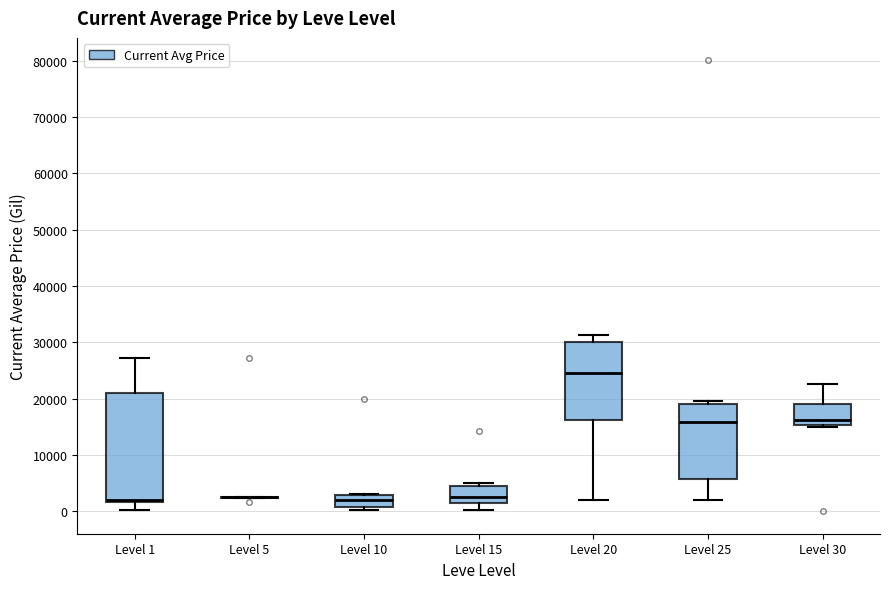

Which box is the tallest, from its lower edge to its upper edge?

Level 1